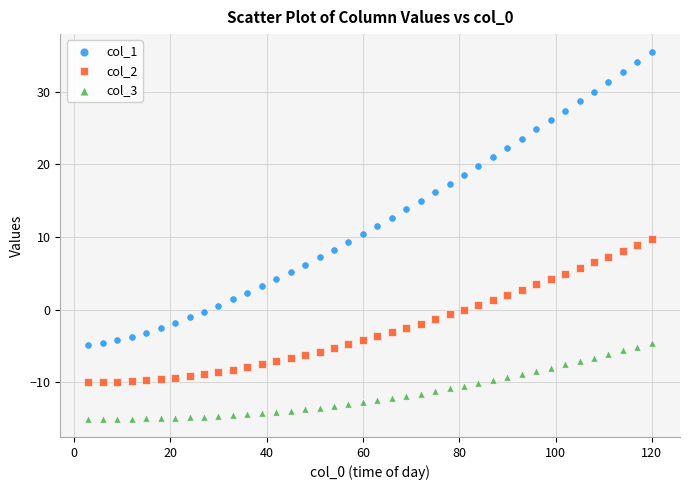

Across all data points, what is the range of X values (max minus min)?

117.0